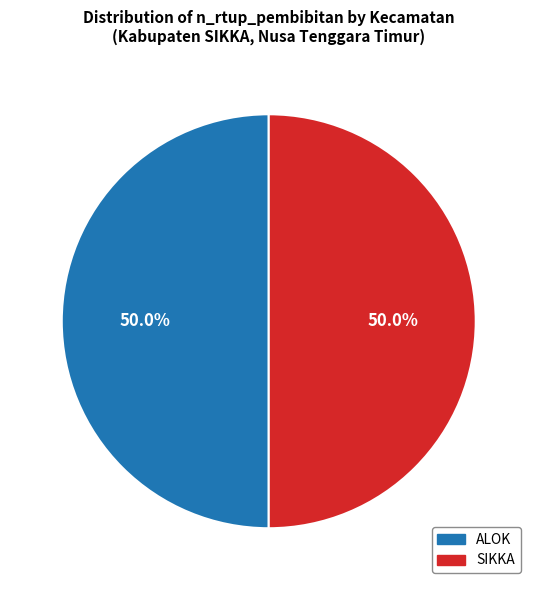

Combined, what portion of the pie is ALOK and SIKKA?

100.0%